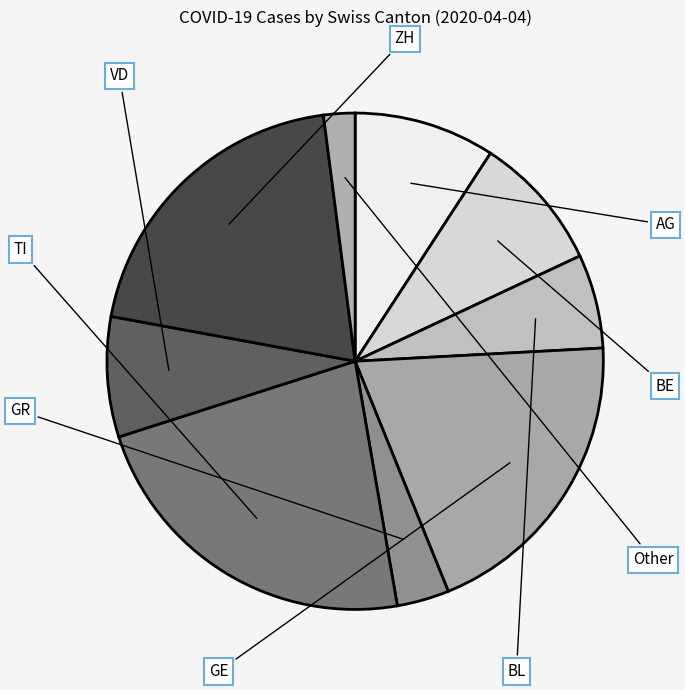

Is there a majority slice in this chart?

No